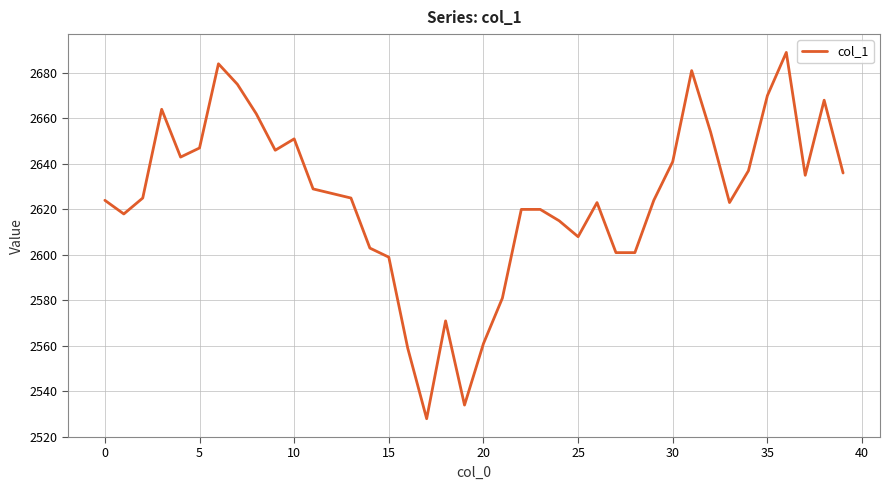

What is the maximum value shown in the chart?

2689